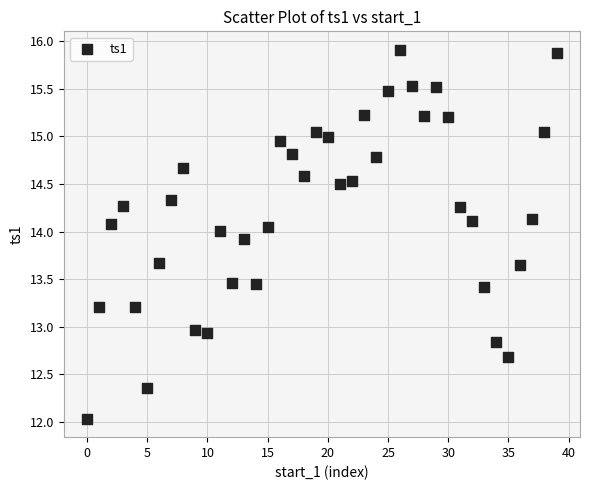

What is the range of Y values (max minus min)?

3.9